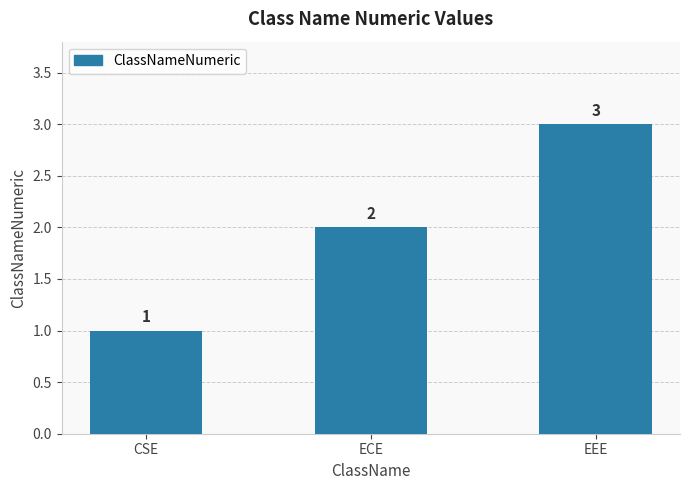

Rank the categories by value from lowest to highest.

CSE, ECE, EEE